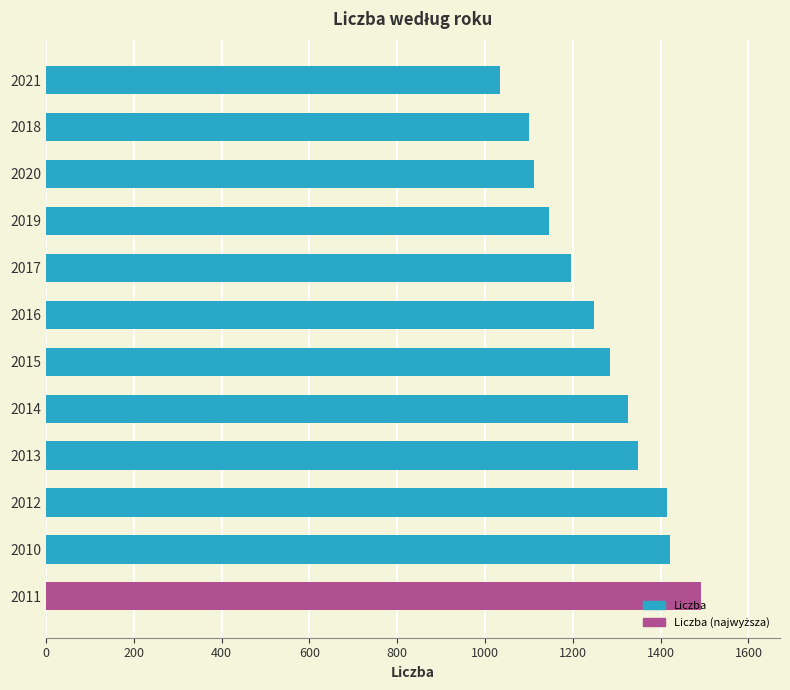

What value does the data have at 2013?

1348.4